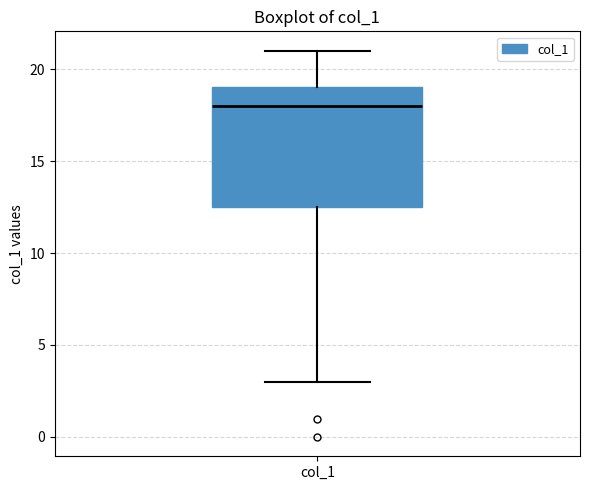

Read this box plot against the y-axis: the position of the median line, the range covered by the box, and the ends of both whiskers. The values are not printed on the chart, so give them approximately, as read against the axis.

median 18.0, box 12.5 to 19.0, whiskers 3.0 to 21.0